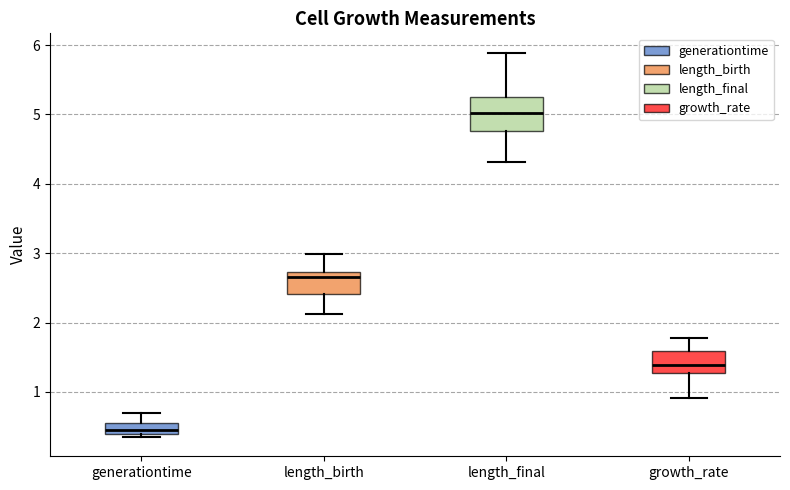

Reading left to right, read every box against the y-axis: the position of its median line, the range the box covers, and the ends of its whiskers. The values are not printed on the chart, so give them approximately, as read against the axis.

generationtime: median 0.5, box 0.4 to 0.6, whiskers 0.4 (just below the box's lower edge) to 0.7
length_birth: median 2.6, box 2.4 to 2.7, whiskers 2.1 to 3.0
length_final: median 5.0, box 4.8 to 5.3, whiskers 4.3 to 5.9
growth_rate: median 1.4, box 1.3 to 1.6, whiskers 0.9 to 1.8